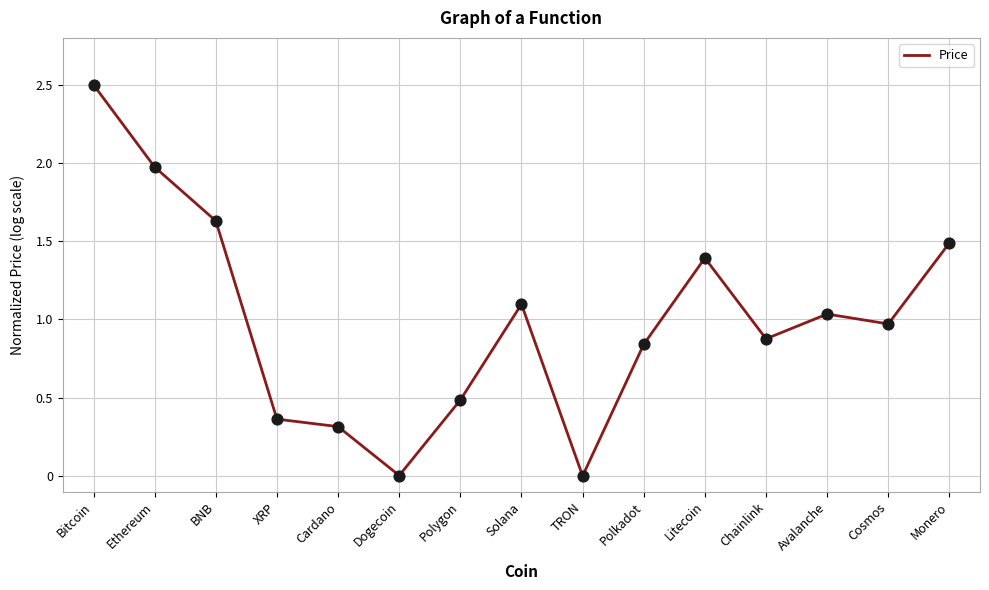

What is the change in value from Cardano to Litecoin?

+1.1